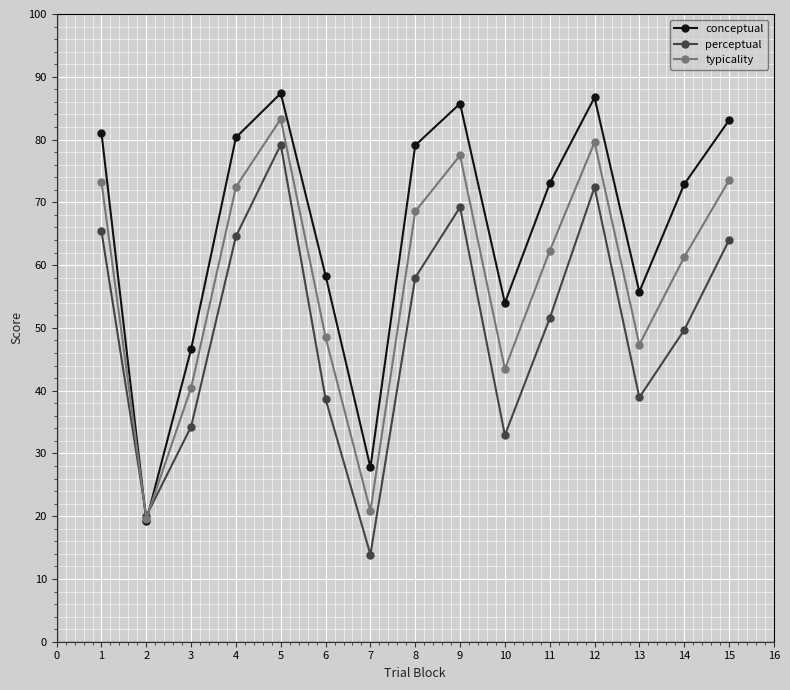

Is it true that conceptual equals 5.1 at 2?

False